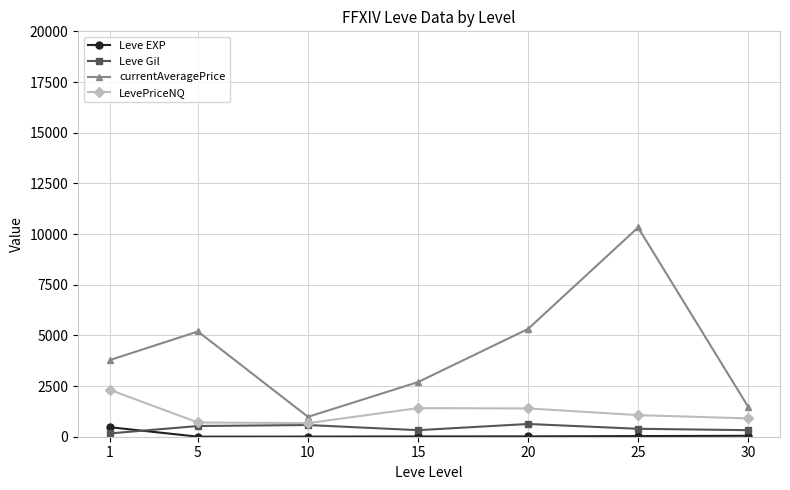

The value of LevePriceNQ at 25 is 1065.8. True or false?

True